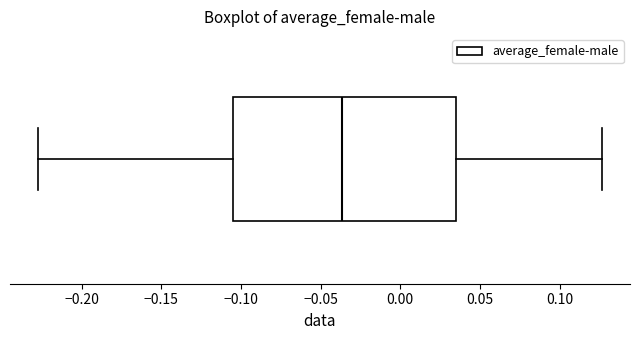

Where does the median line of the box sit on the x-axis? The values are not printed on the chart, so give them approximately, as read against the axis.

-0.035